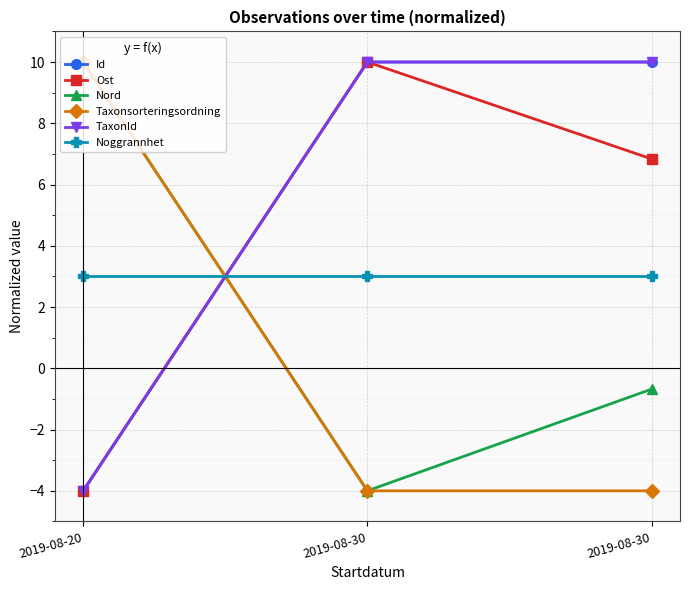

How many values in Id are above zero?

2